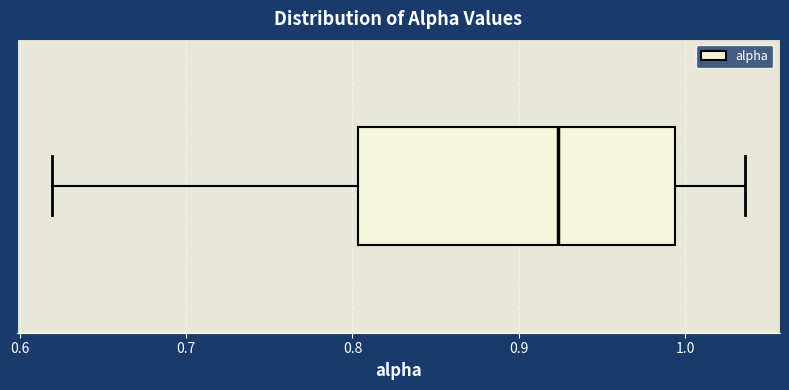

Where does the left whisker of the box end on the x-axis? The values are not printed on the chart, so give them approximately, as read against the axis.

0.62